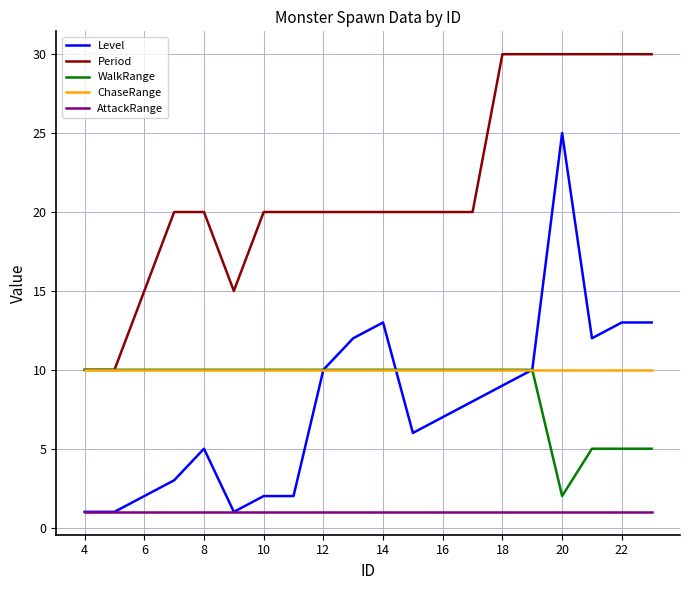

Which series has the widest spread of values?

Level